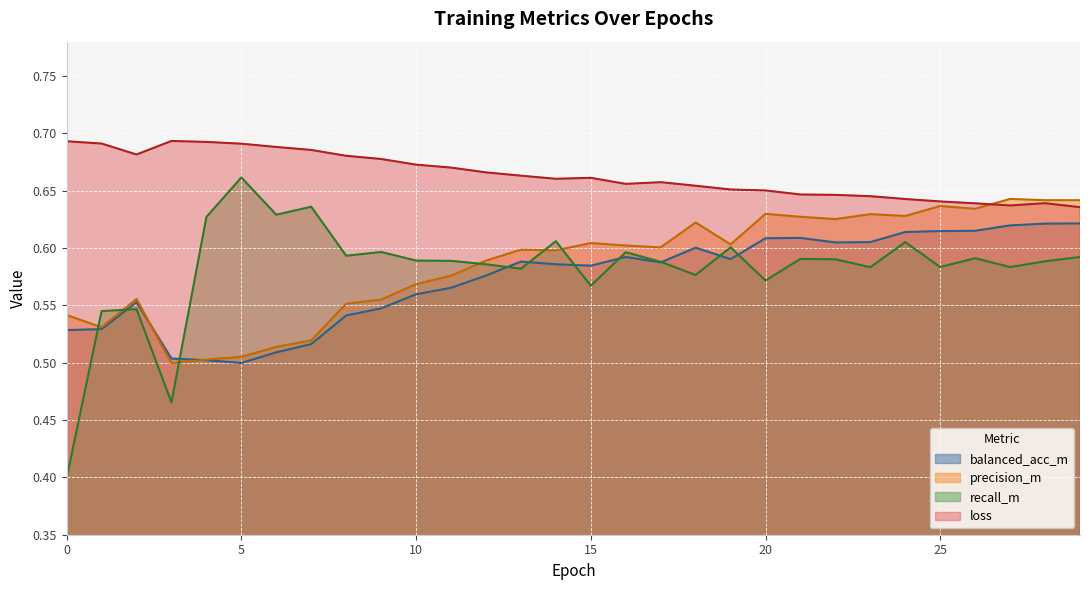

Where is the first local maximum for recall_m?

2